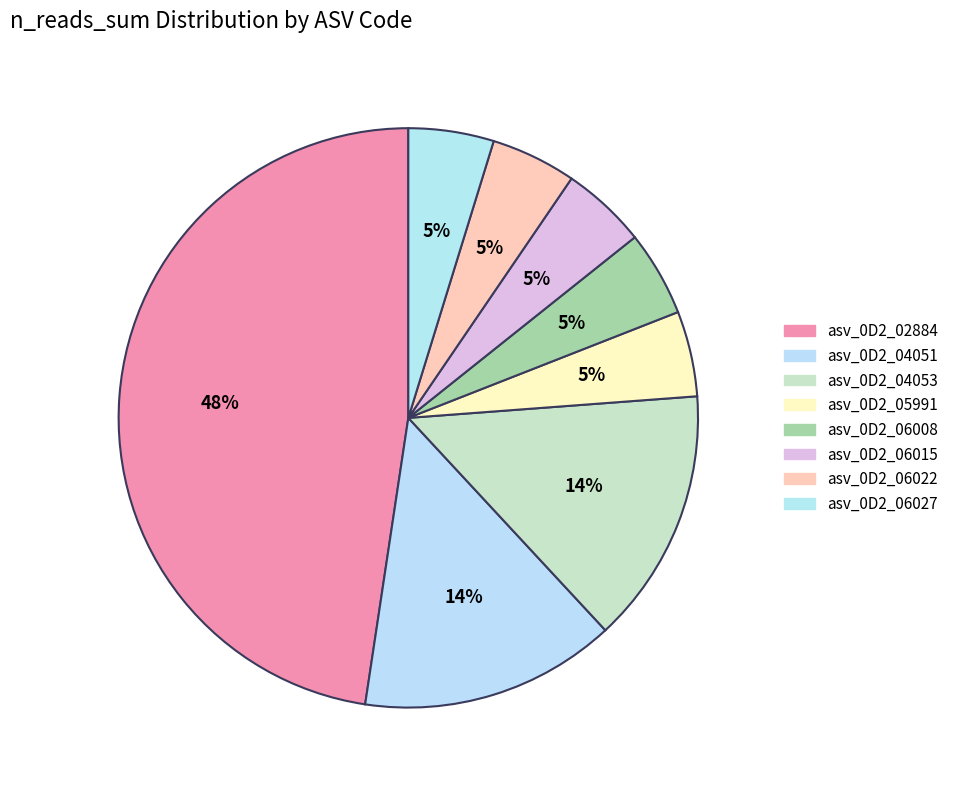

To the nearest percent, what is the combined percentage of asv_0D2_02884 and asv_0D2_04053?

62%